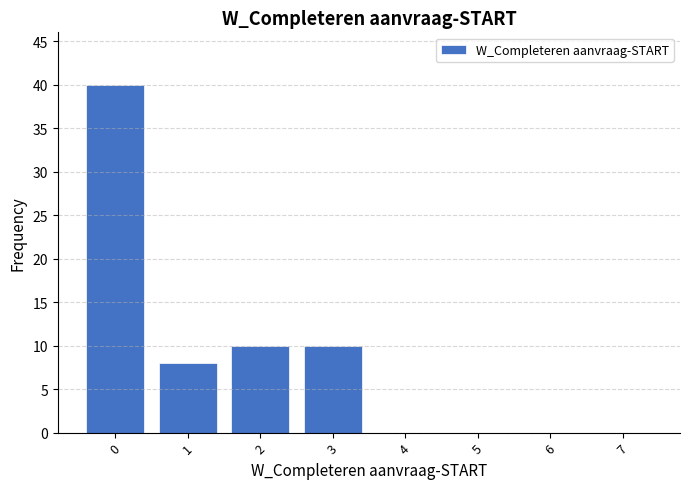

Reading right to left, transcribe all the data shown in this chart.

7=0	6=0	5=0	4=0	3=10	2=10	1=8	0=40